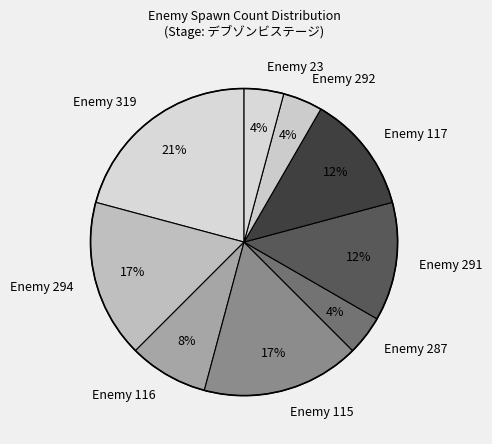

What percentage is the Enemy 287 slice, to the nearest percent?

4%